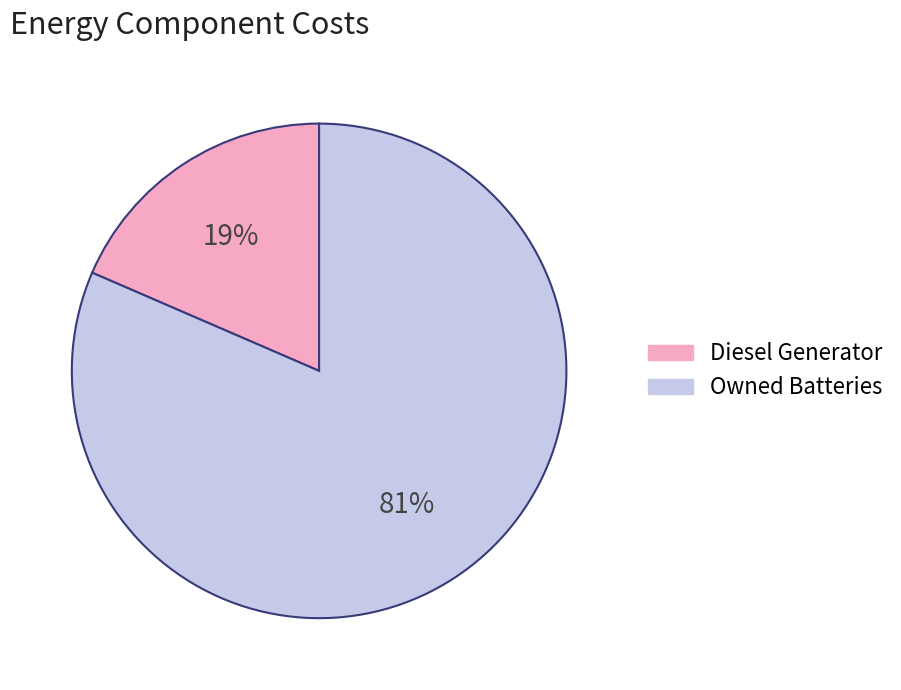

Count the number of slices in the pie.

2